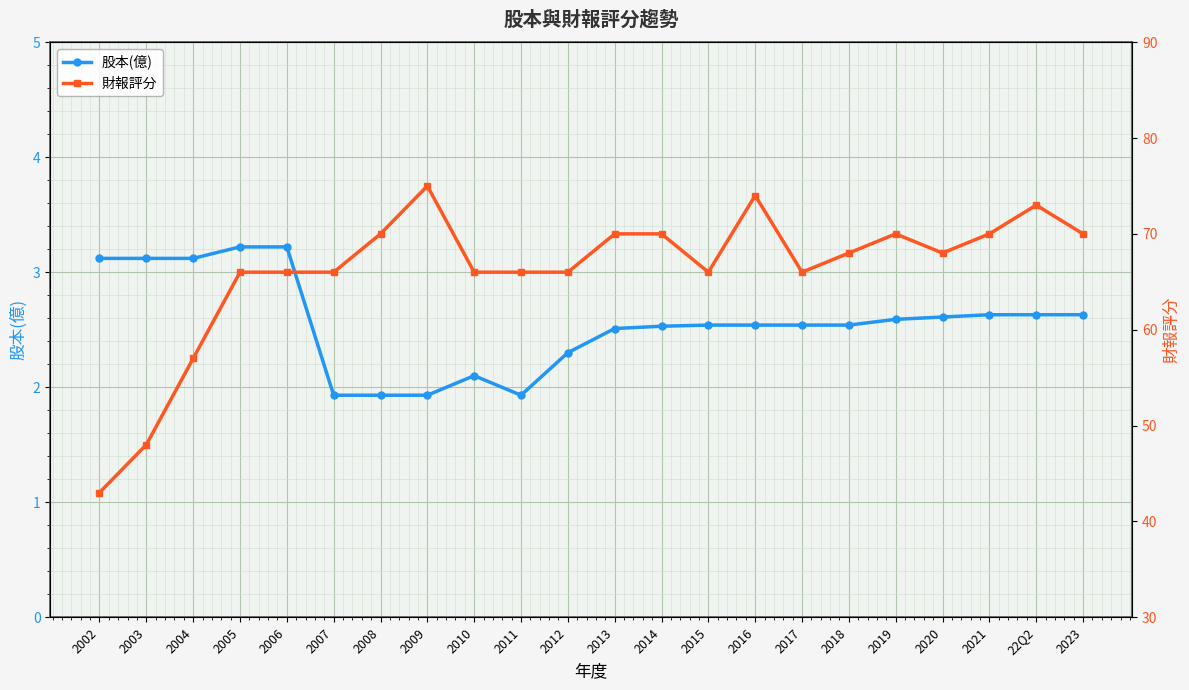

How many interior local peaks does the 股本(億) series have?

1